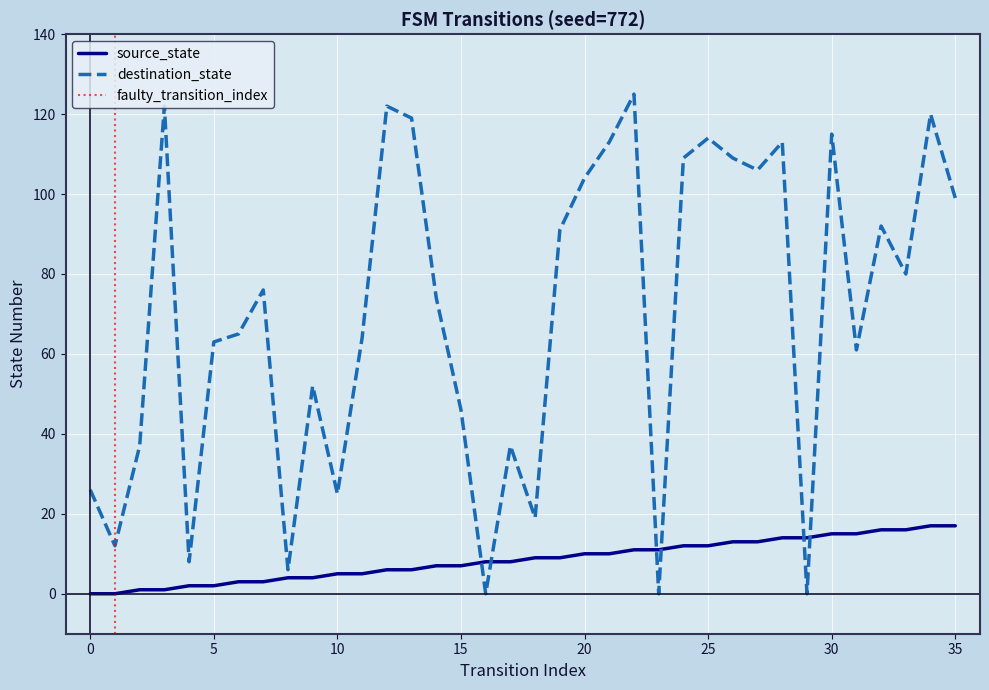

Reading left to right, extract all data points from this chart.

source_state: 0=0	1=0	2=1	3=1	4=2	5=2	6=3	7=3	8=4	9=4	10=5	11=5	12=6	13=6	14=7	15=7	16=8	17=8	18=9	19=9	20=10	21=10	22=11	23=11	24=12	25=12	26=13	27=13	28=14	29=14	30=15	31=15	32=16	33=16	34=17	35=17
destination_state: 0=26	1=12	2=37	3=122	4=8	5=63	6=65	7=76	8=6	9=52	10=25	11=64	12=122	13=119	14=74	15=46	16=0	17=37	18=19	19=91	20=104	21=113	22=125	23=0	24=109	25=114	26=109	27=106	28=113	29=0	30=115	31=61	32=92	33=80	34=120	35=99